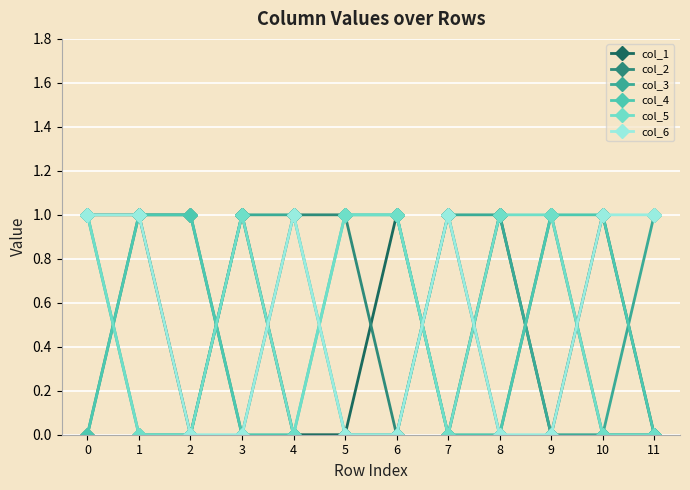

Reading left to right, extract all data points from this chart.

col_1: 0=1	1=1	2=0	3=1	4=0	5=0	6=1	7=0	8=1	9=0	10=1	11=0
col_2: 0=0	1=1	2=1	3=0	4=1	5=1	6=0	7=1	8=0	9=1	10=0	11=0
col_3: 0=1	1=0	2=0	3=1	4=1	5=0	6=0	7=1	8=1	9=0	10=0	11=1
col_4: 0=0	1=1	2=1	3=0	4=0	5=1	6=1	7=0	8=0	9=1	10=1	11=0
col_5: 0=1	1=0	2=0	3=1	4=0	5=1	6=1	7=0	8=1	9=1	10=0	11=0
col_6: 0=1	1=1	2=0	3=0	4=1	5=0	6=0	7=1	8=0	9=0	10=1	11=1